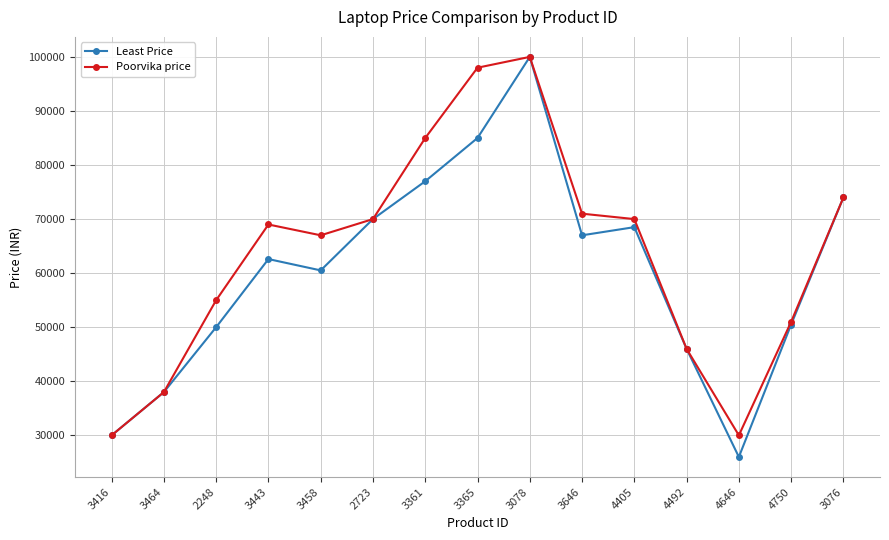

What is the difference between the Poorvika price values at 4405 and 2248?

15000